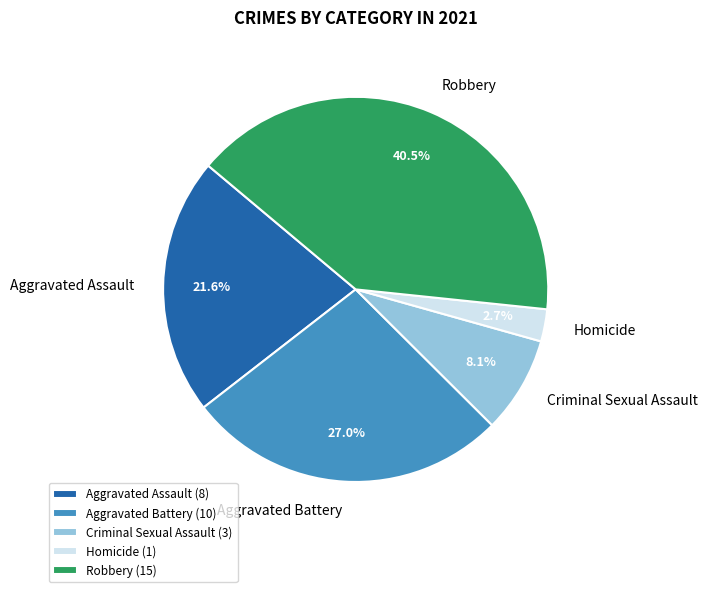

What portion of the pie excludes Homicide?

97.3%